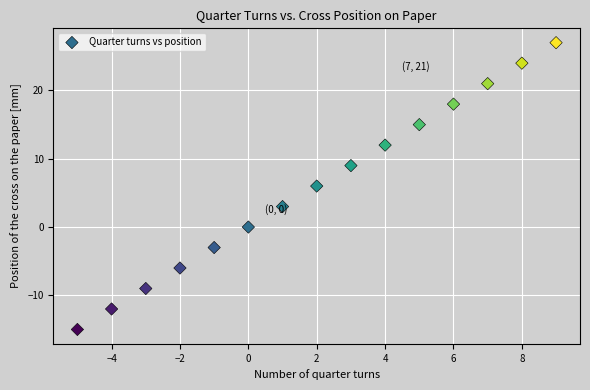

What is the range of X values (max minus min)?

14